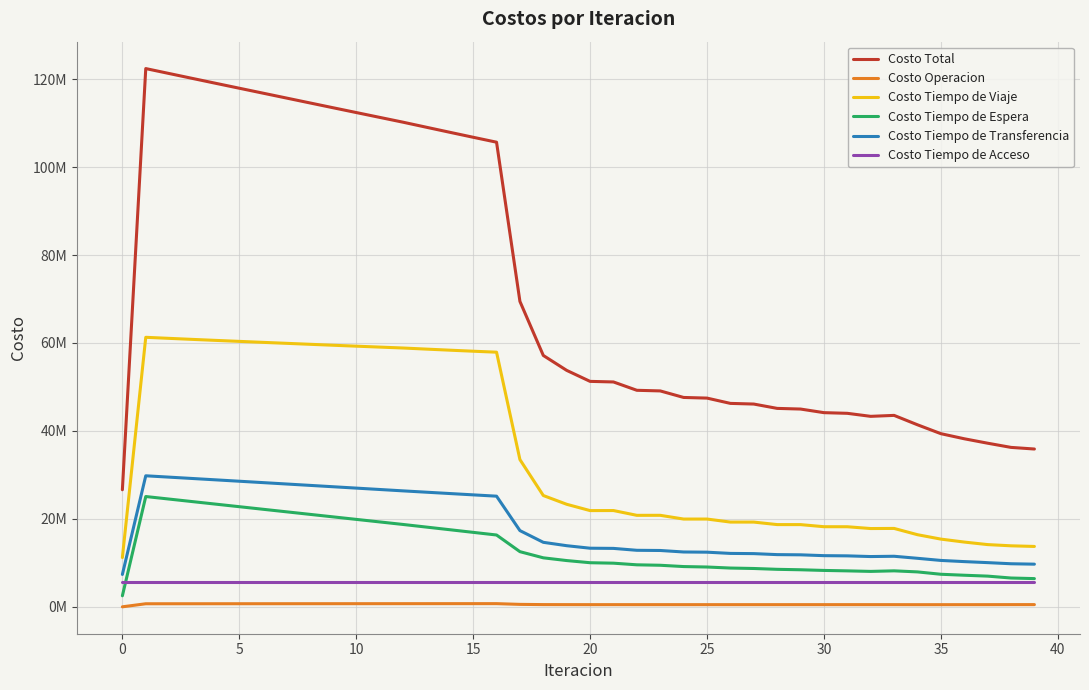

At which label does Costo Operacion reach its peak?

16